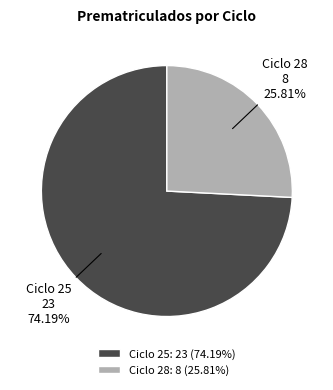

How many slices are in this pie chart?

2